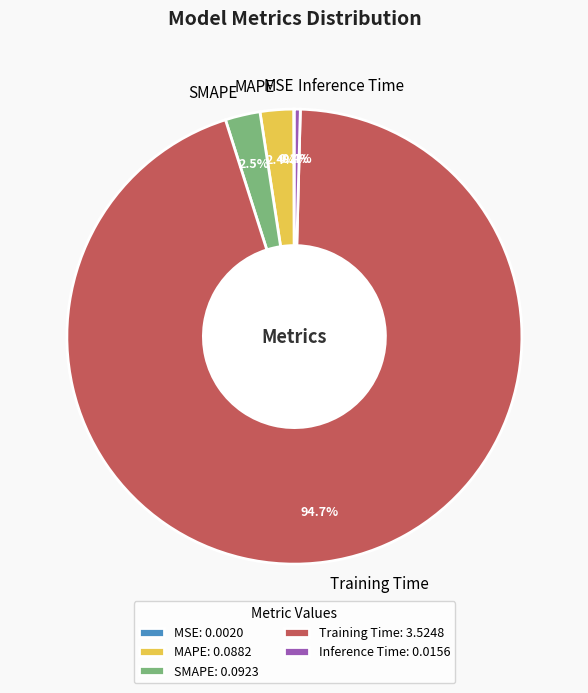

Which category accounts for the majority?

Training Time